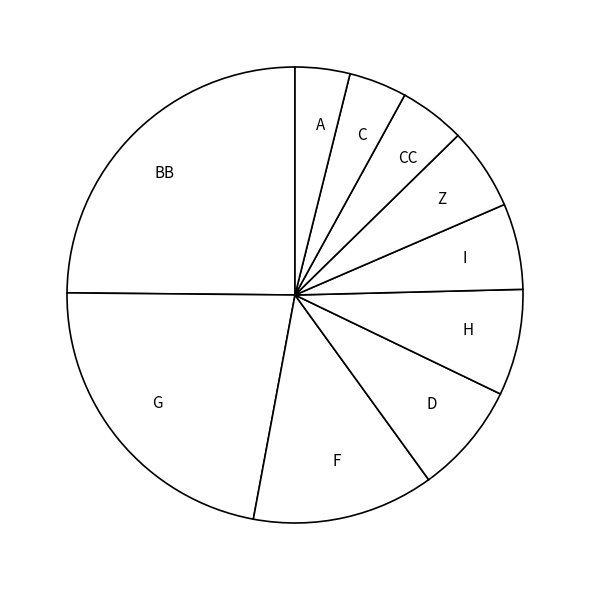

Does any single category account for the majority?

No